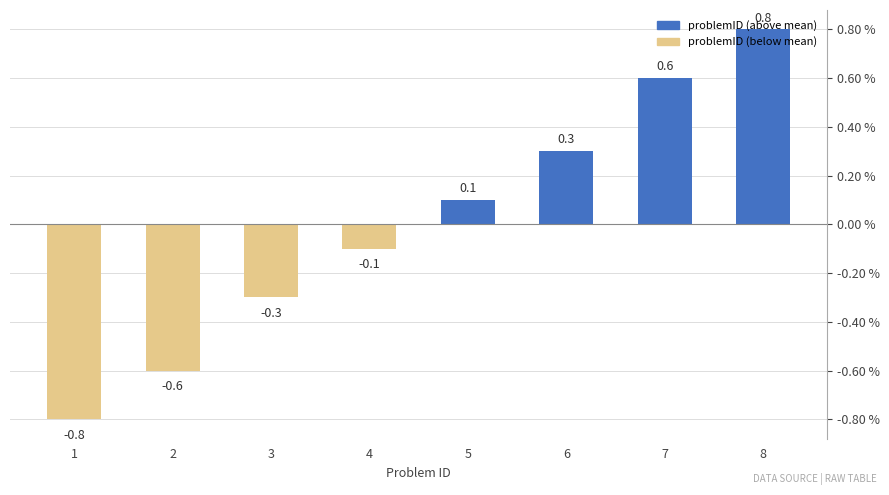

What is the minimum value shown in the chart?

-0.8